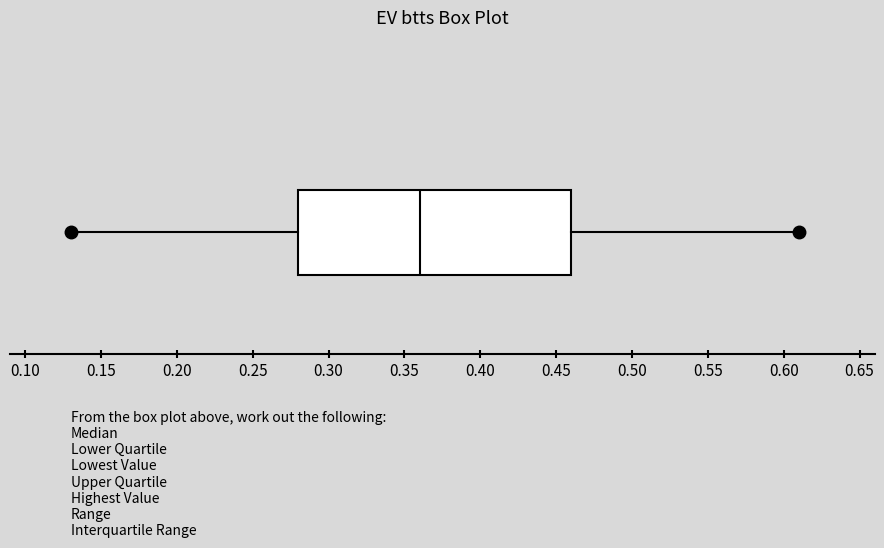

Transcribe this box plot: give where the median line is, the range the box spans, and where the two whiskers end, as read against the x-axis. The values are not printed on the chart, so give them approximately, as read against the axis.

median 0.36, box 0.28 to 0.46, whiskers 0.13 to 0.61